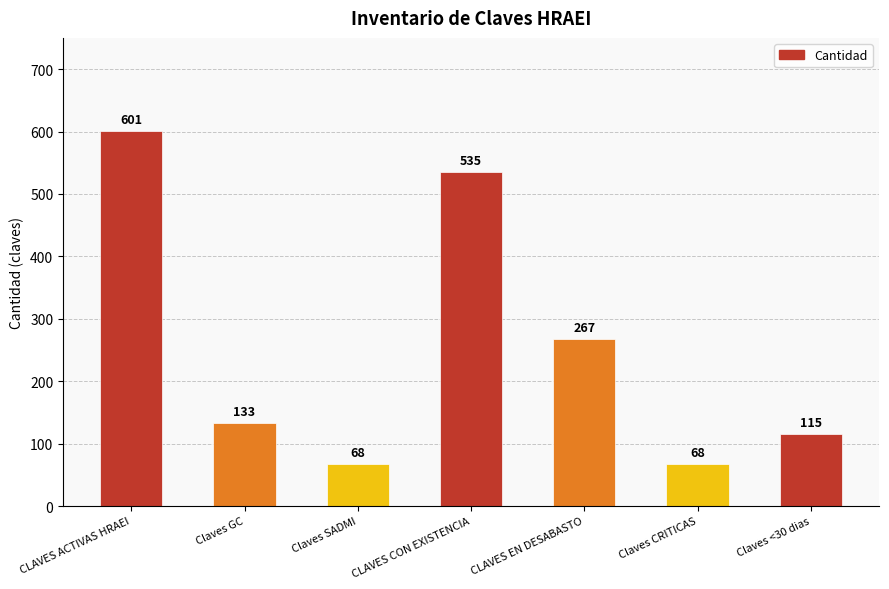

How many bars are there in total?

7